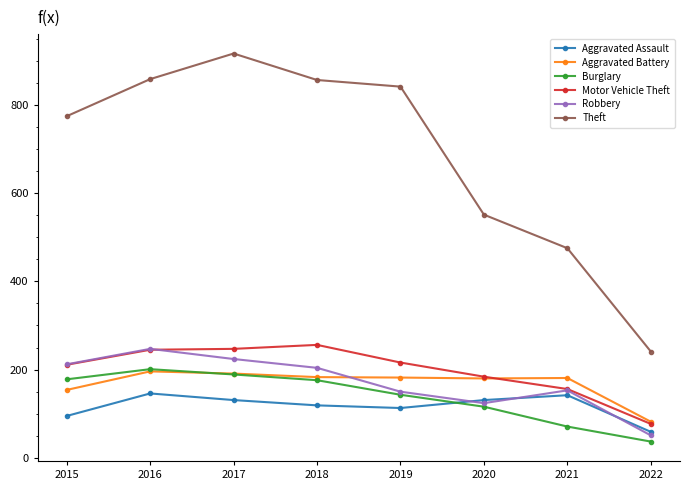

In Aggravated Assault, how many points are lower than both neighbors (excluding endpoints)?

1